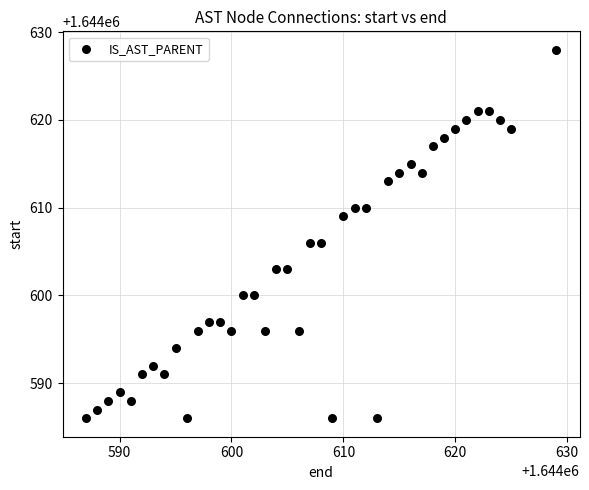

What is the range of X values (max minus min)?

42